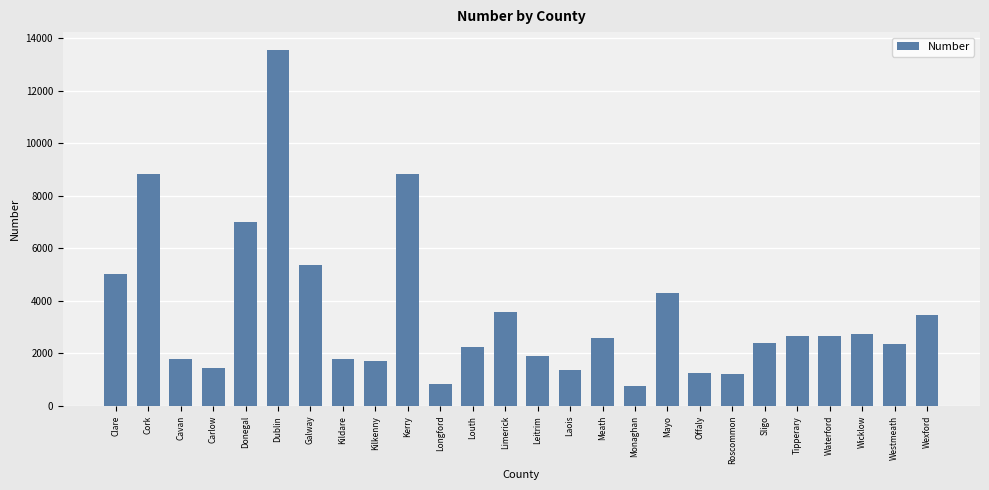

What position from the right is Kilkenny?

18